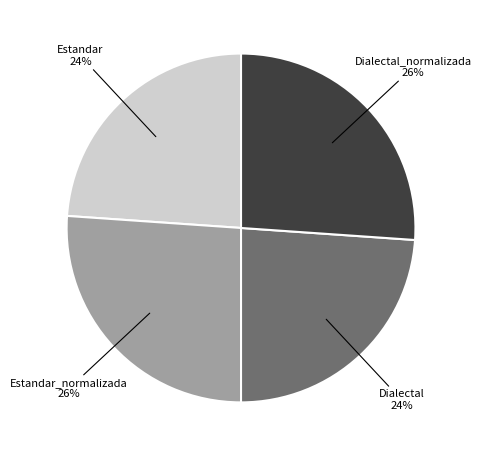

Is there a majority slice in this chart?

No